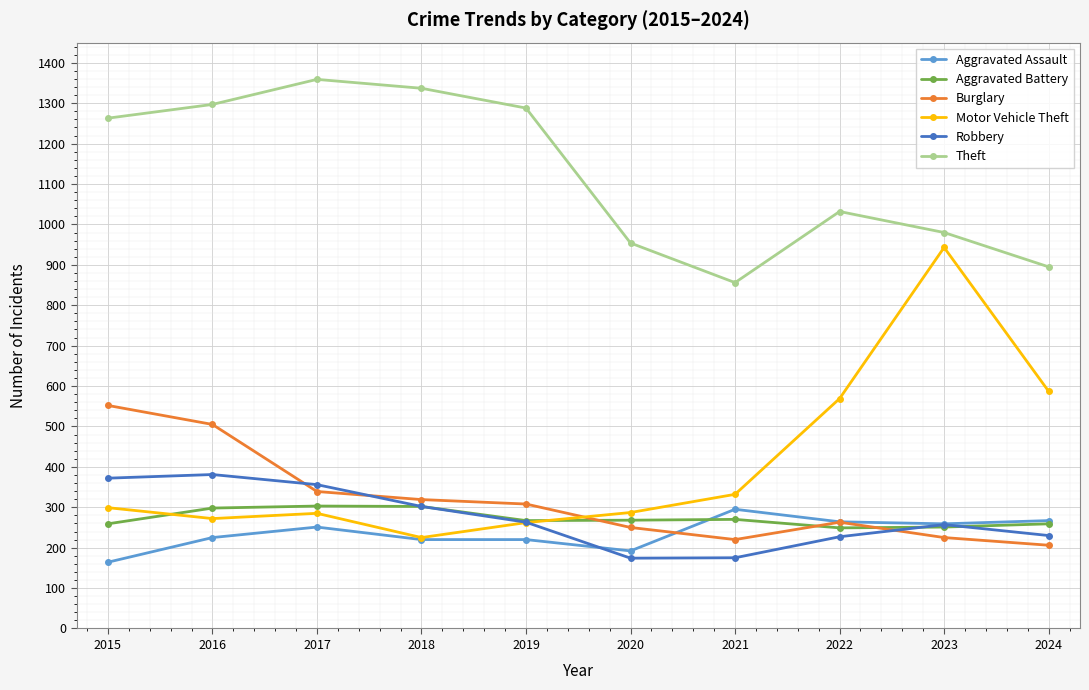

Count the number of data series in this chart.

6